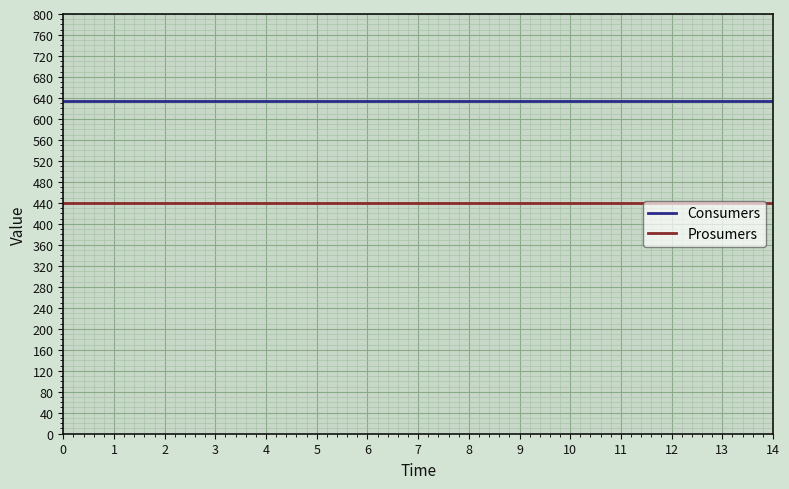

What is the maximum value shown in the chart?

635